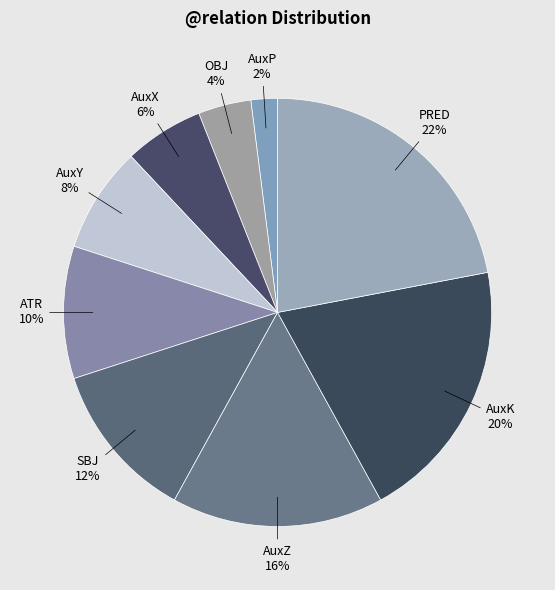

Is there a majority slice in this chart?

No